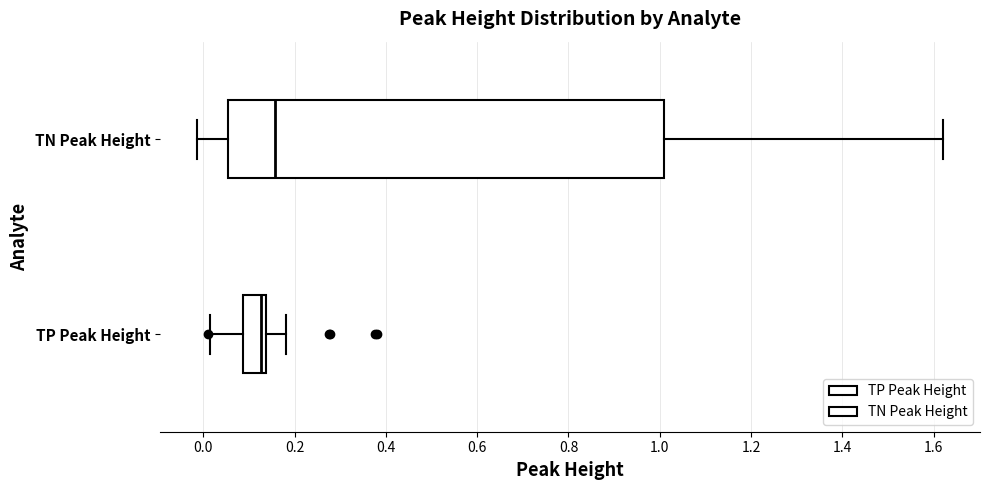

Where does the median line of the box for TN Peak Height sit on the x-axis? The values are not printed on the chart, so give them approximately, as read against the axis.

0.16